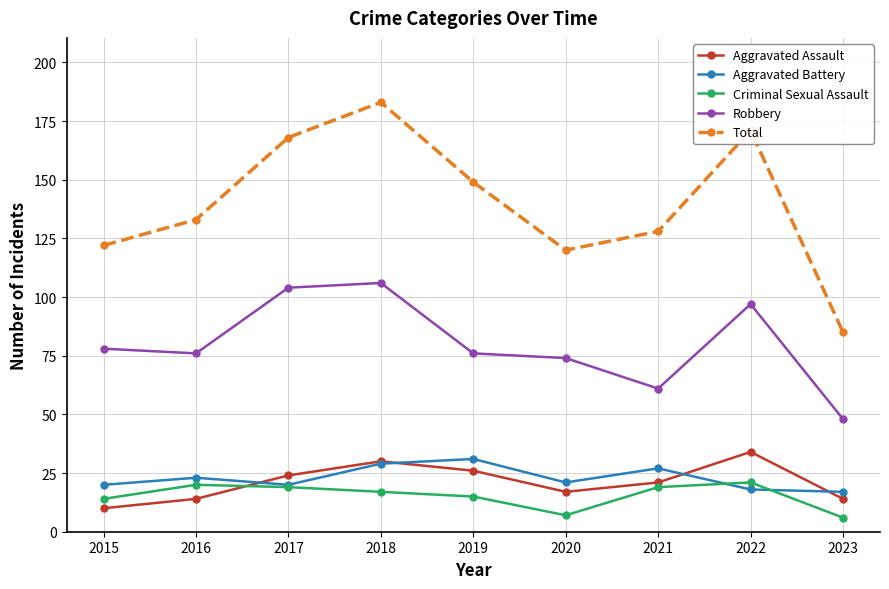

How many intersections are there between Aggravated Battery and Aggravated Assault?

4